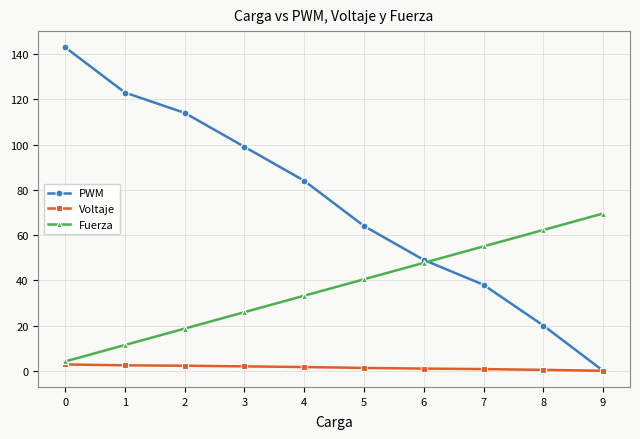

True or false: Fuerza and Voltaje intersect in this chart.

False